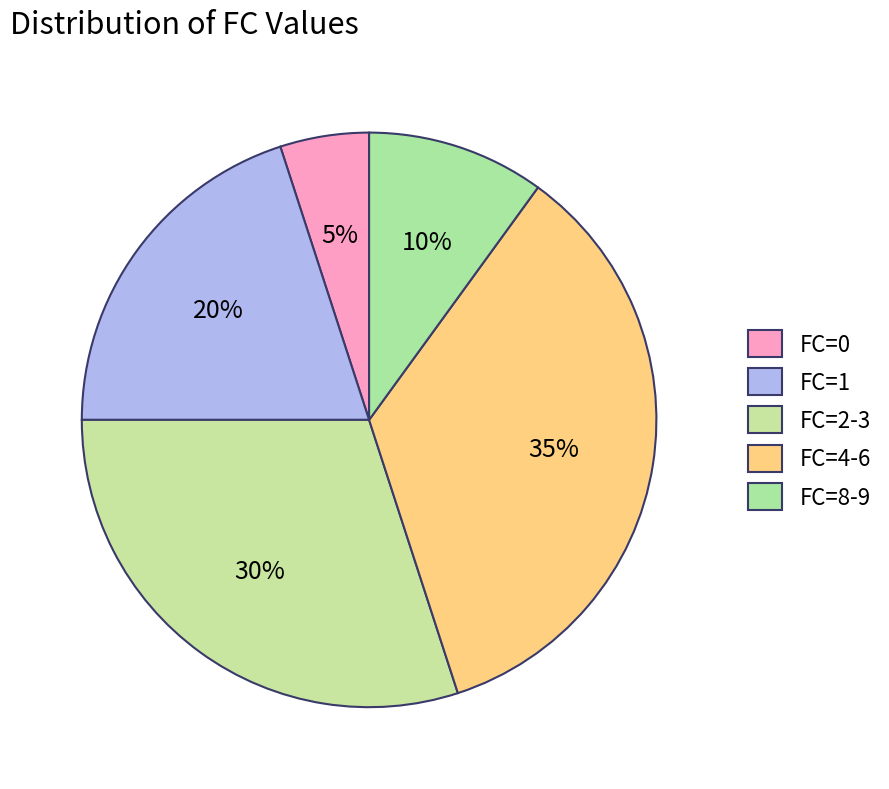

How many slices are in this pie chart?

5